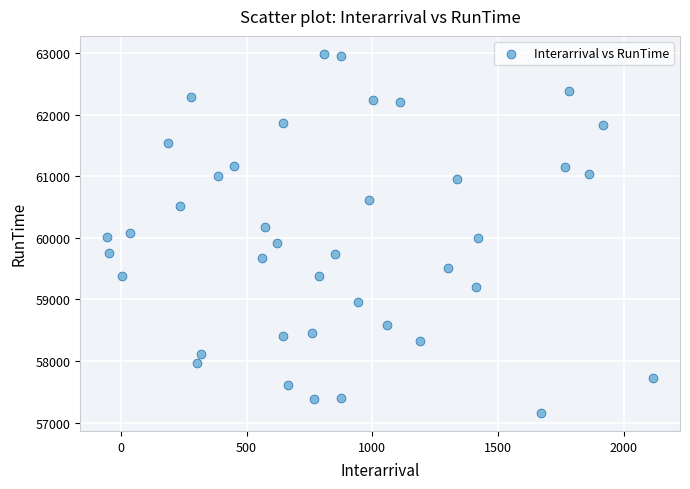

What is the range of Y values (max minus min)?

5829.2